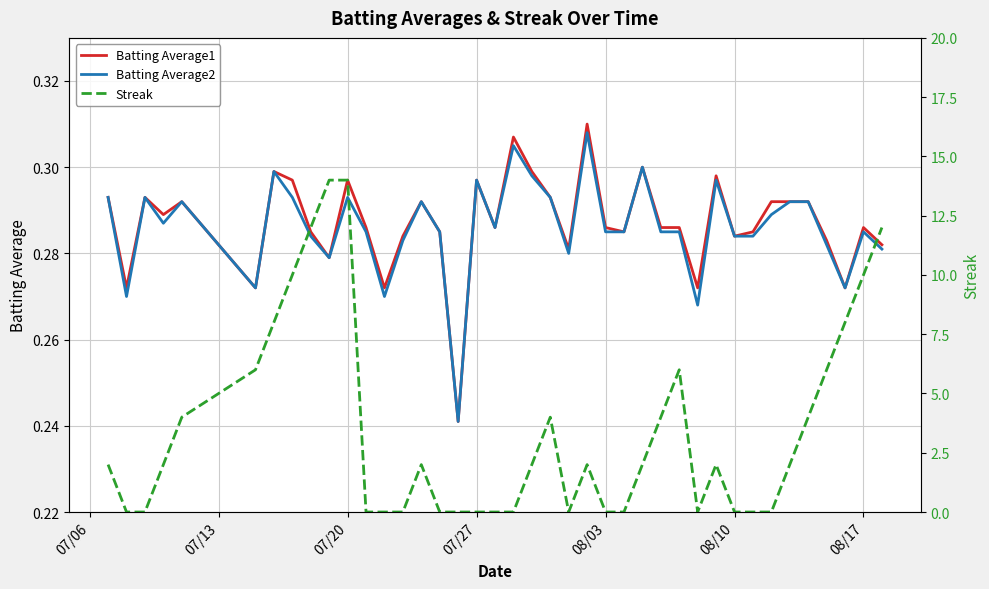

How many distinct data groups are displayed?

3